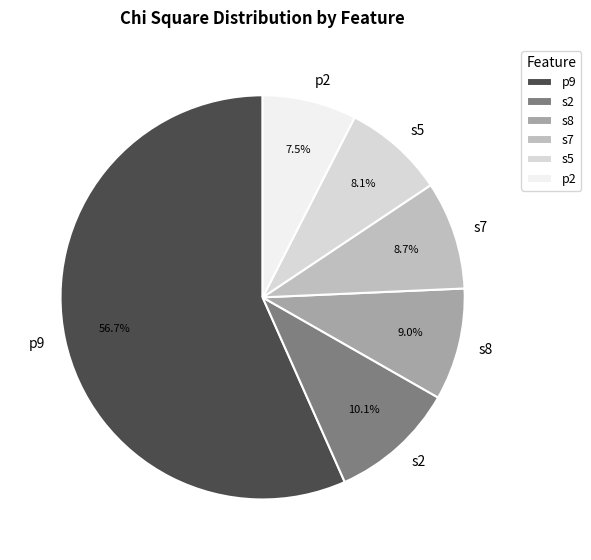

What is the largest slice in the pie chart?

p9